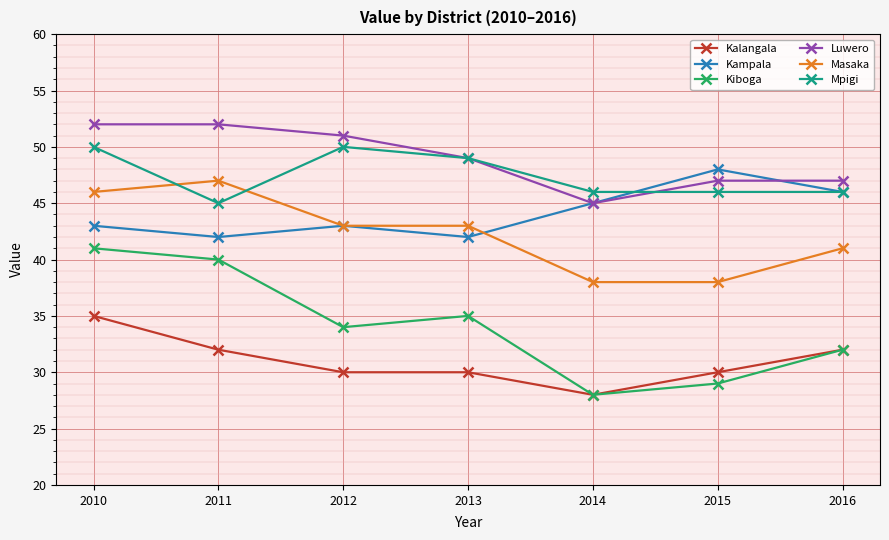

How many Luwero values are between 47 and 52?

6